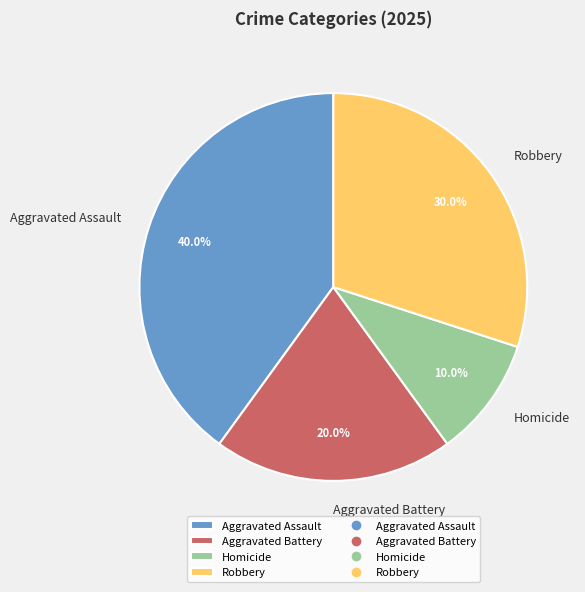

What is the ratio of the value at Aggravated Battery to the value at Robbery?

0.7